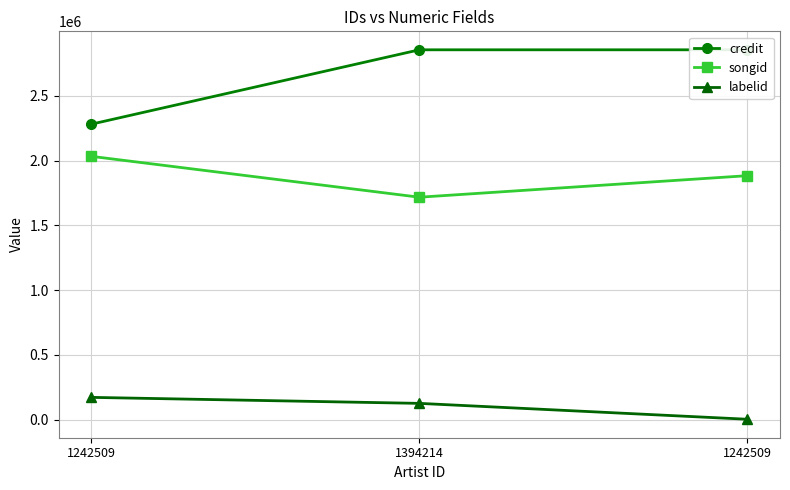

What is the difference between the maximum and minimum values in the songid series?

315468